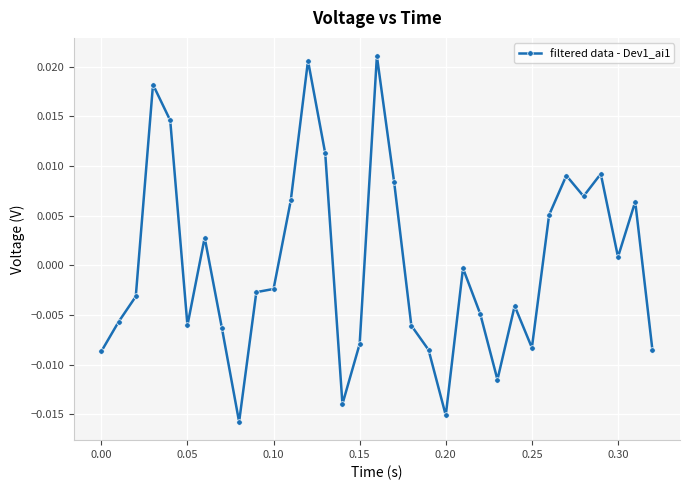

True or false: there are more than 1 points higher than both neighbors.

True